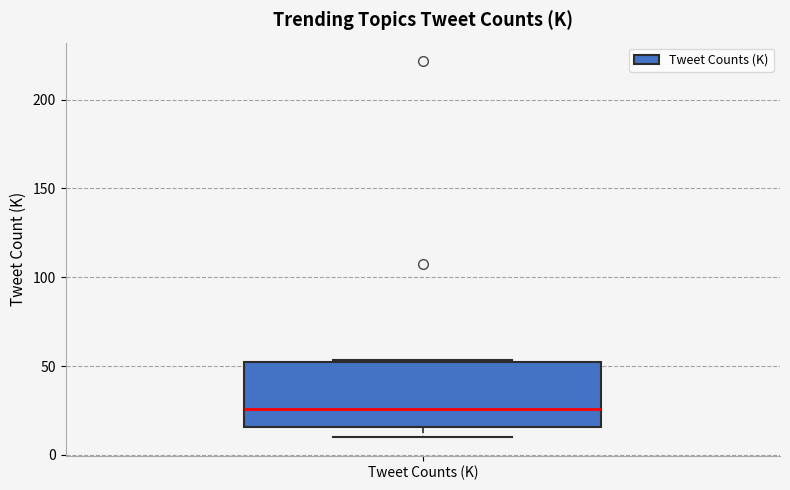

Read this box plot against the y-axis: the position of the median line, the range covered by the box, and the ends of both whiskers. The values are not printed on the chart, so give them approximately, as read against the axis.

median 25, box 15 to 50, whiskers 10 to 55